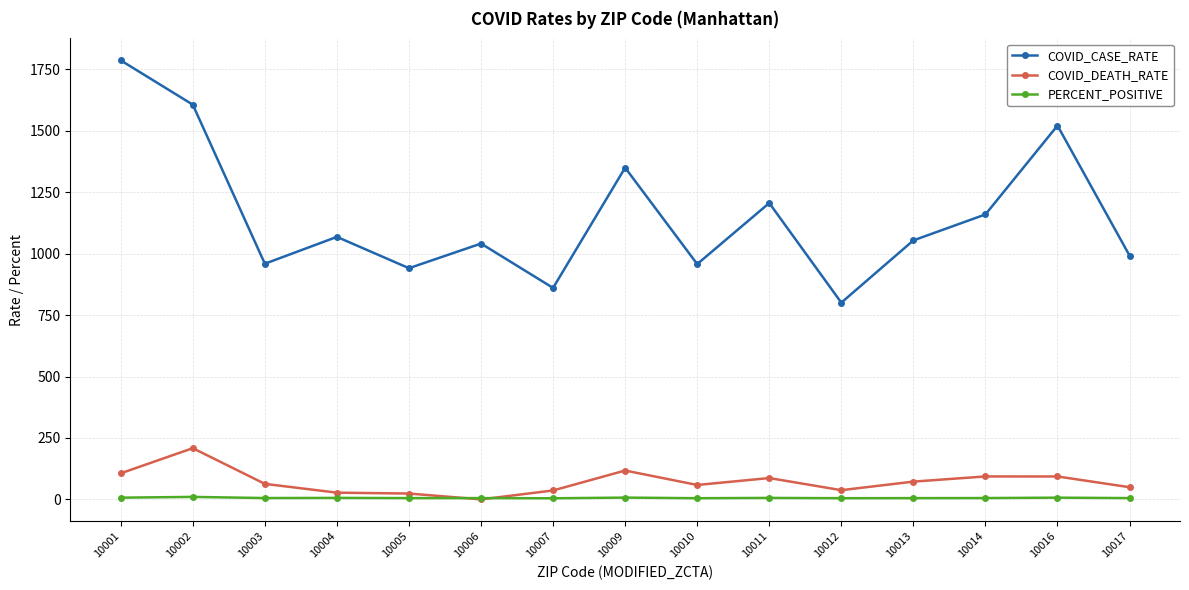

Is it true that COVID_CASE_RATE equals 959.1 at 10003?

True